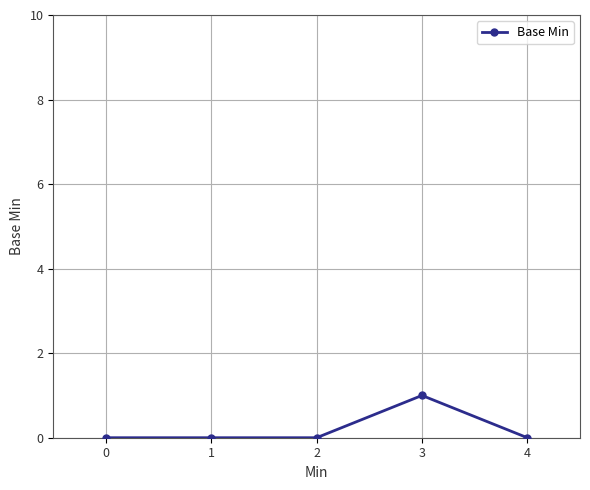

Count the number of data series in this chart.

1